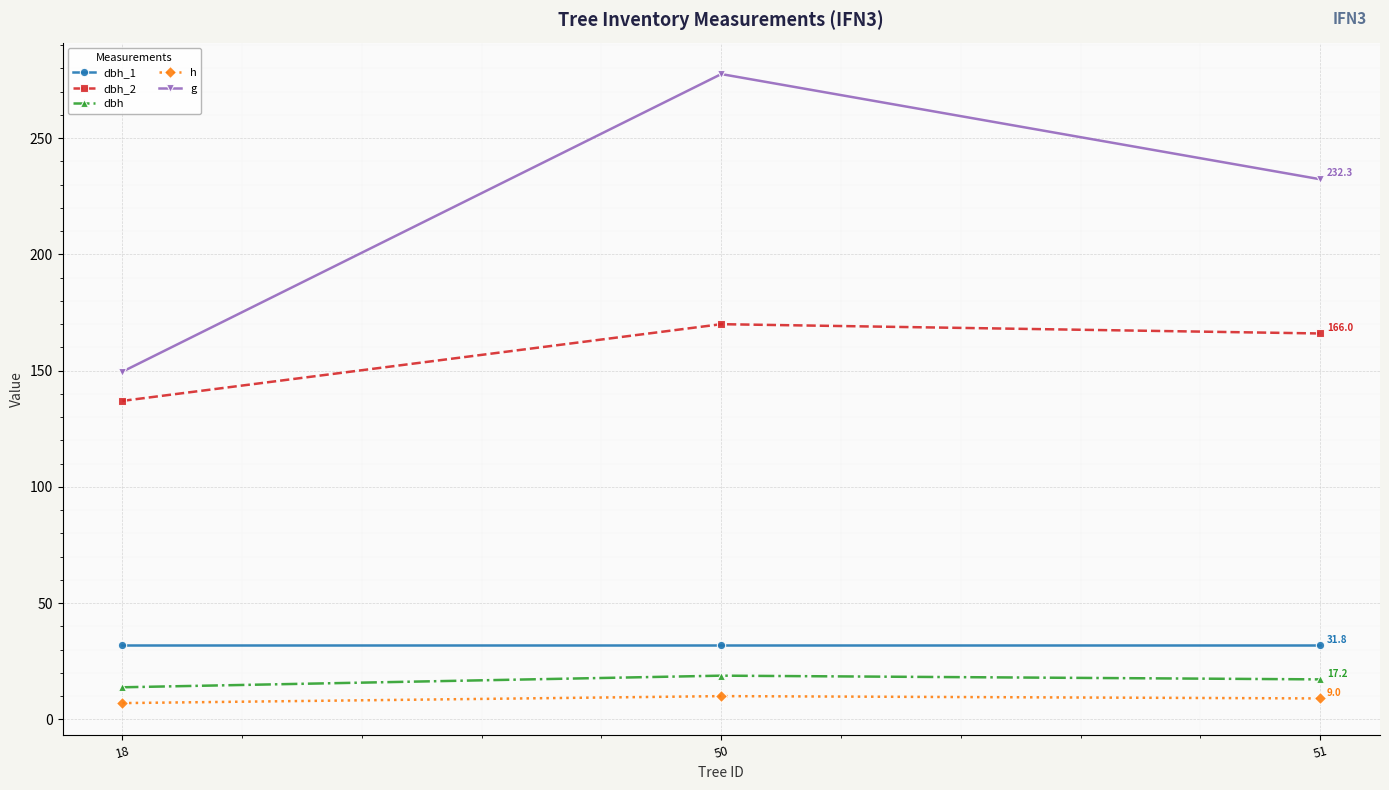

What are all the series names shown in the legend?

dbh_1, dbh_2, dbh, h, g